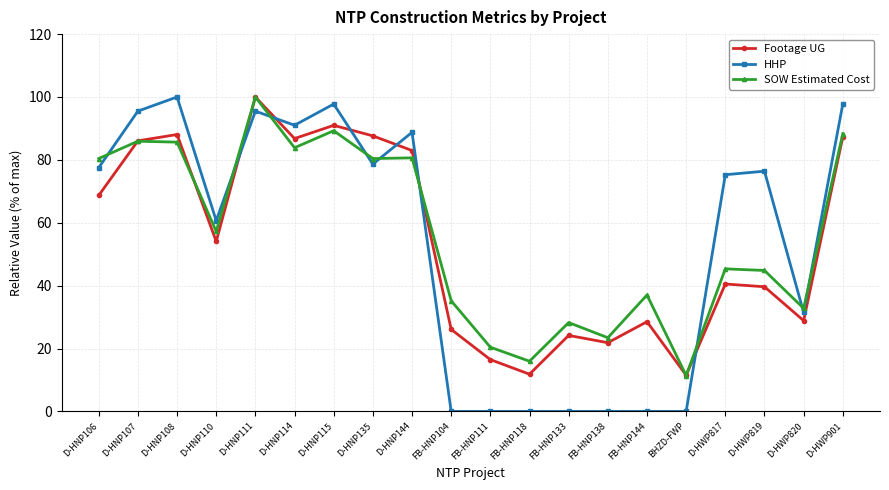

What is the average value of the HHP series?

53.3